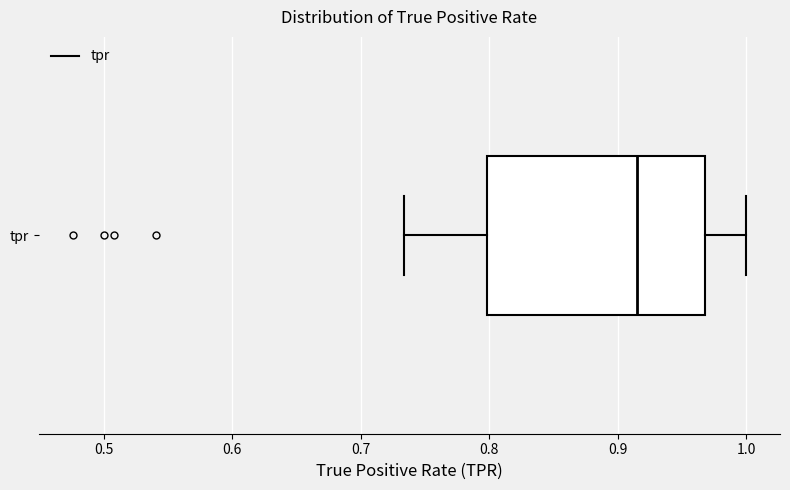

Transcribe this box plot: give where the median line is, the range the box spans, and where the two whiskers end, as read against the x-axis. The values are not printed on the chart, so give them approximately, as read against the axis.

median 0.92, box 0.80 to 0.97, whiskers 0.73 to 1.00